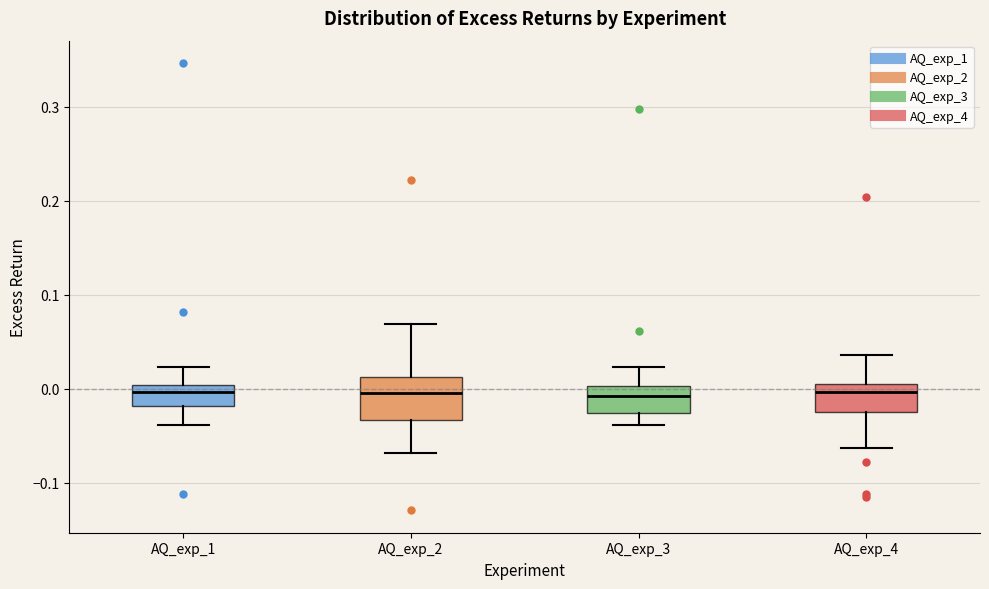

Where does the median line of the box for AQ_exp_2 sit on the y-axis? The values are not printed on the chart, so give them approximately, as read against the axis.

0.00